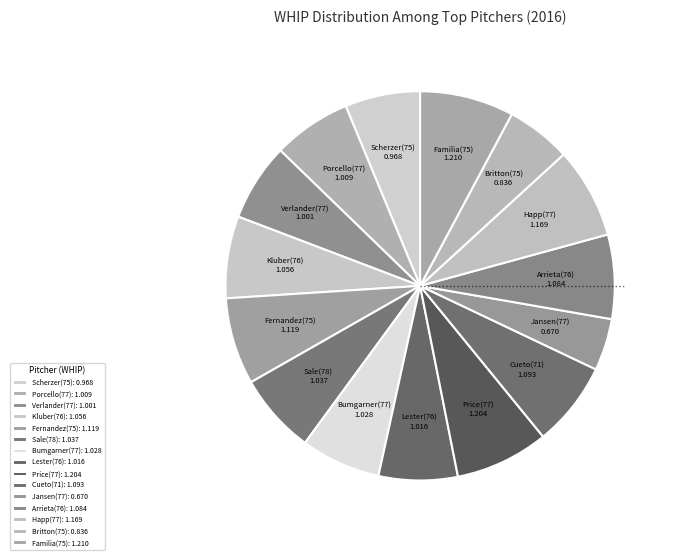

Combined, what portion of the pie is Scherzer(75) and Lester(76)?

12.8%